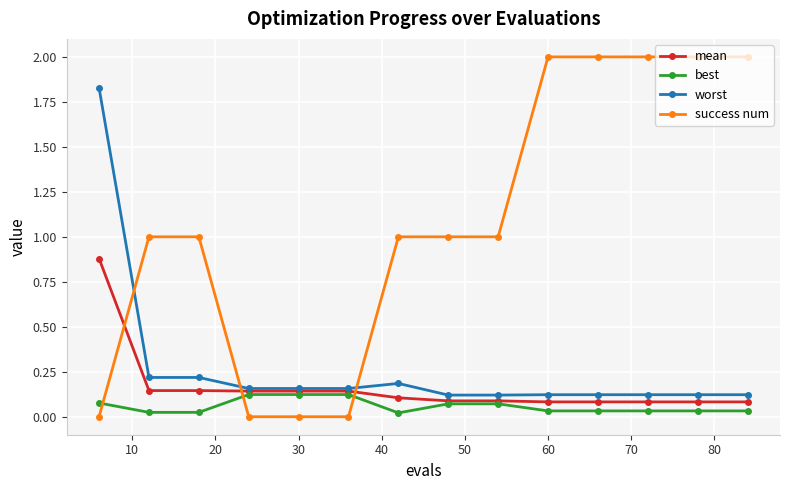

True or false: success num and worst cross at least once.

True